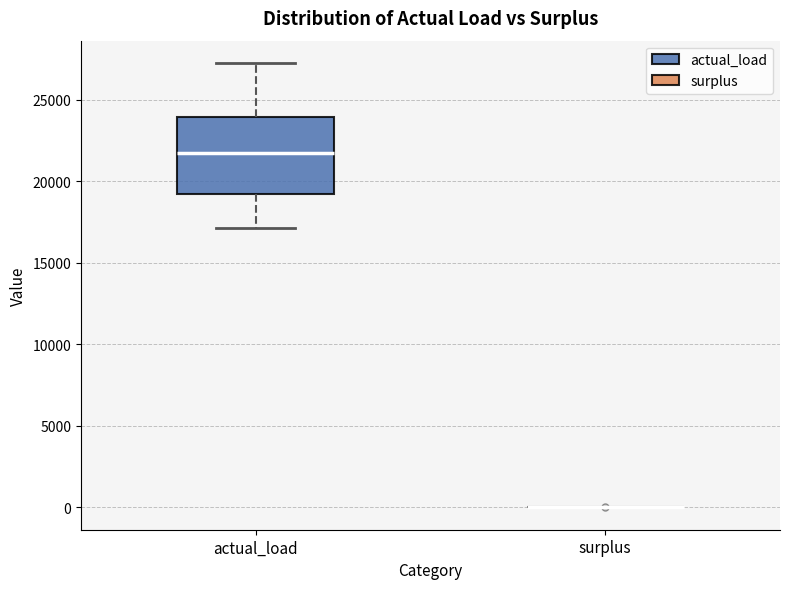

Reading left to right, transcribe this box plot: for each box, give where its median line is, the range the box spans, and where its two whiskers end, as read against the y-axis. The values are not printed on the chart, so give them approximately, as read against the axis.

actual_load: median 21500, box 19000 to 24000, whiskers 17000 to 27500
surplus: box collapsed to a line at 0, whiskers 0 to 0